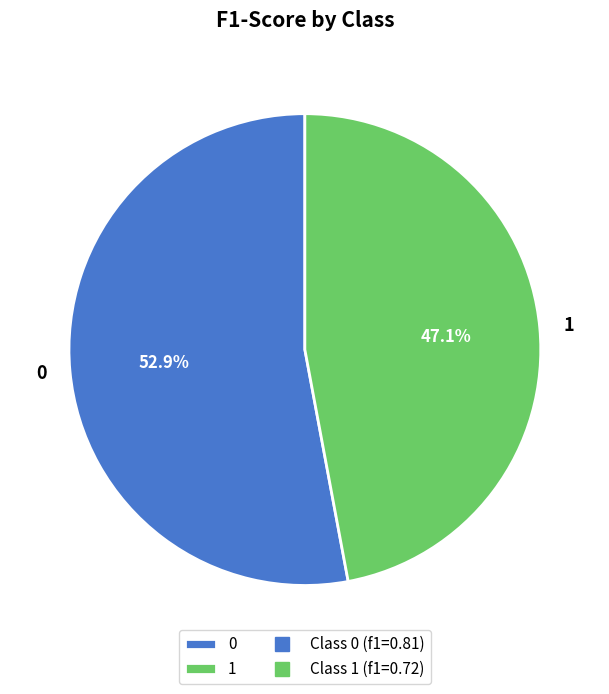

Rank the categories by value from highest to lowest.

0, 1